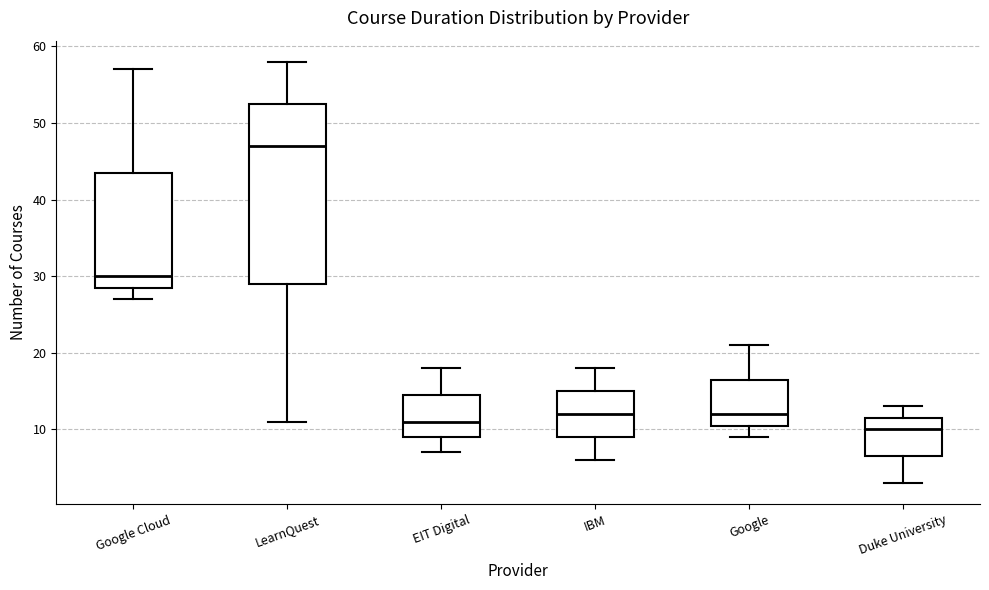

Which box has the lowest median line?

Duke University